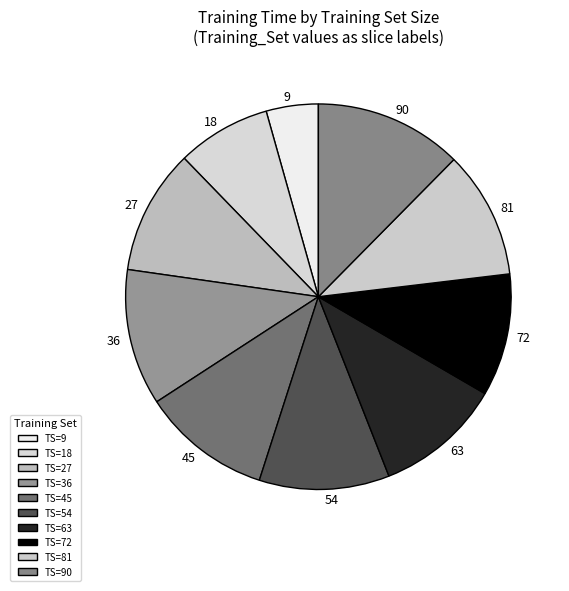

Does 9 account for over 50% of the chart?

No